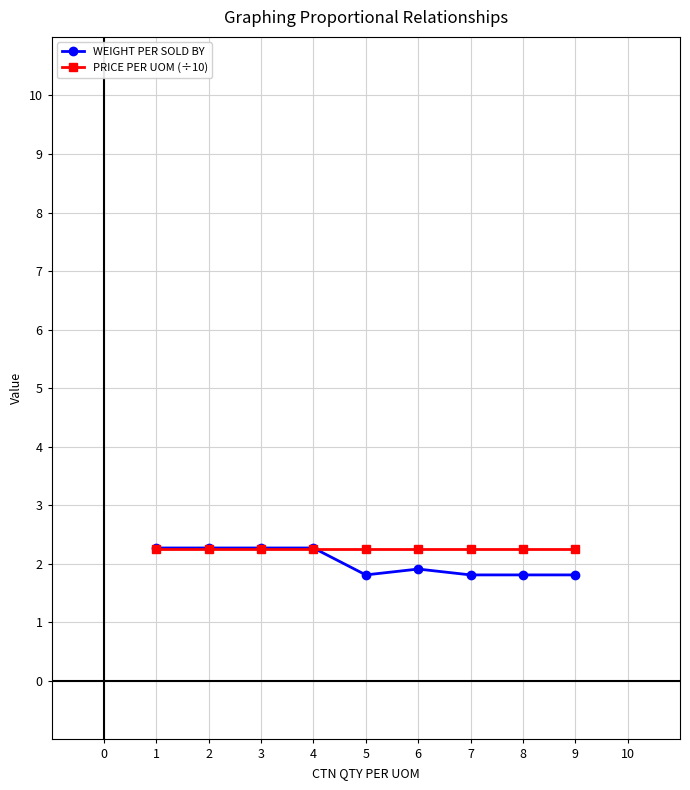

Which series has the largest range (max minus min)?

WEIGHT PER SOLD BY